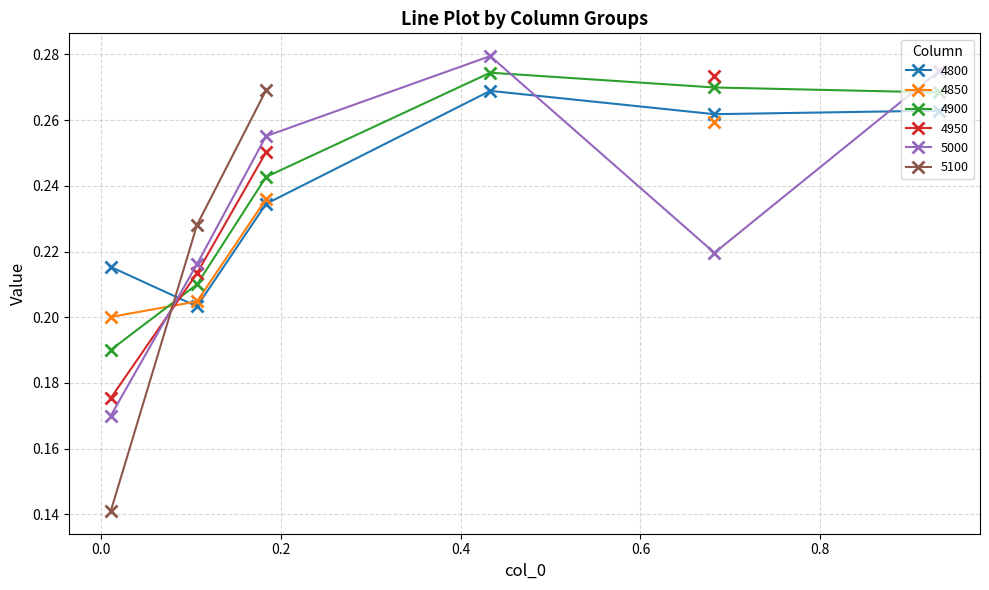

What is the maximum value for 4800?

0.3